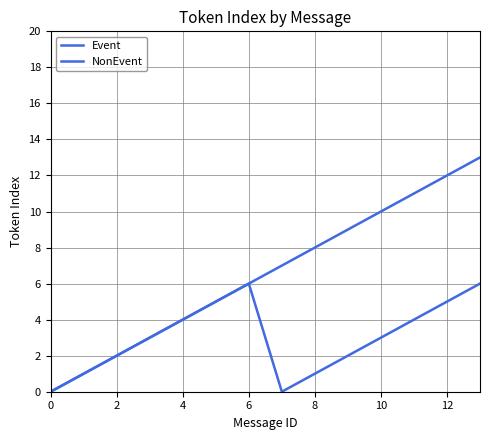

Rank the series by their maximum value, from lowest to highest.

Event, NonEvent